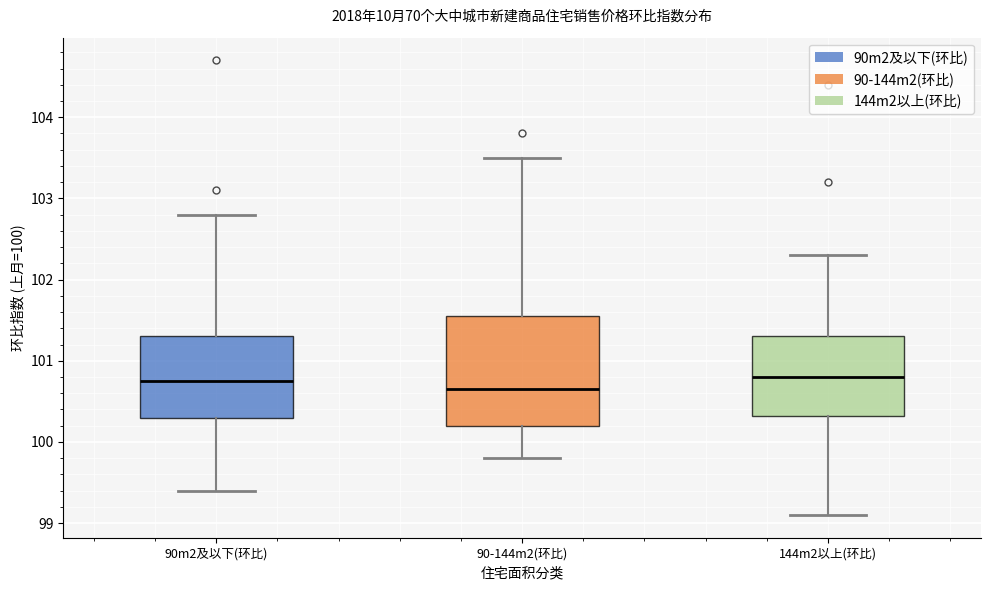

Reading left to right, read every box against the y-axis: the position of its median line, the range the box covers, and the ends of its whiskers. The values are not printed on the chart, so give them approximately, as read against the axis.

90m2及以下(环比): median 100.8, box 100.3 to 101.3, whiskers 99.4 to 102.8
90-144m2(环比): median 100.7, box 100.2 to 101.6, whiskers 99.8 to 103.5
144m2以上(环比): median 100.8, box 100.3 to 101.3, whiskers 99.1 to 102.3